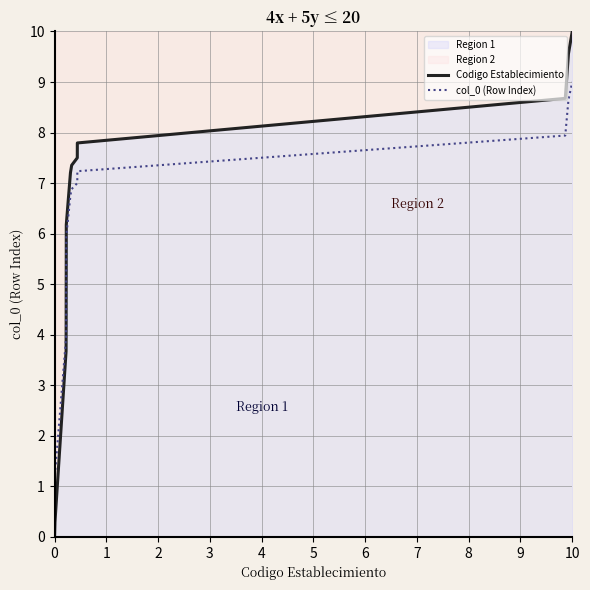

True or false: Codigo Establecimiento and col_0 (Row Index) intersect in this chart.

True